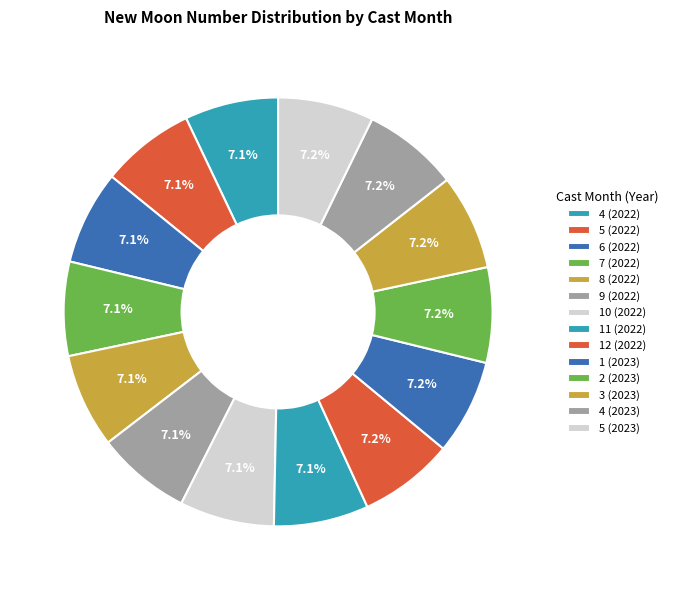

Which category has the smallest portion of the pie?

4 (2022)